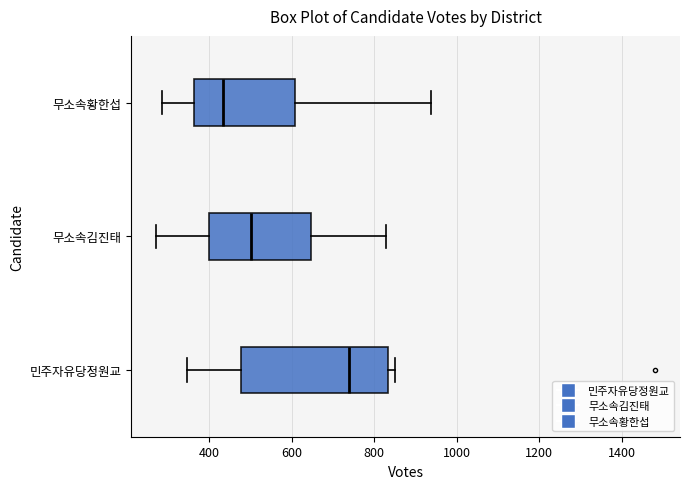

Comparing the boxes themselves (not the whiskers), which one is the widest?

민주자유당정원교